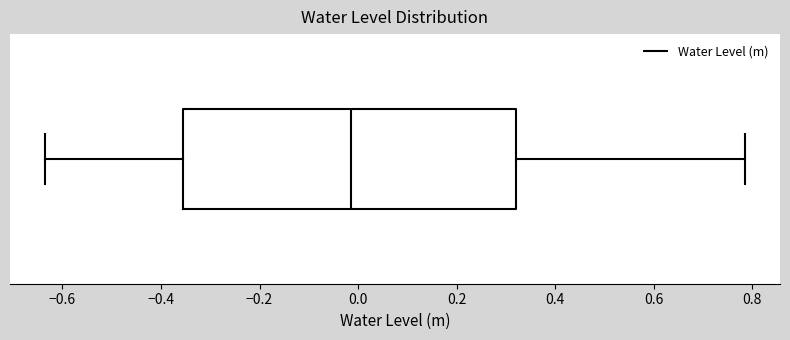

Read this box plot against the x-axis: the position of the median line, the range covered by the box, and the ends of both whiskers. The values are not printed on the chart, so give them approximately, as read against the axis.

median -0.02, box -0.36 to 0.32, whiskers -0.64 to 0.78